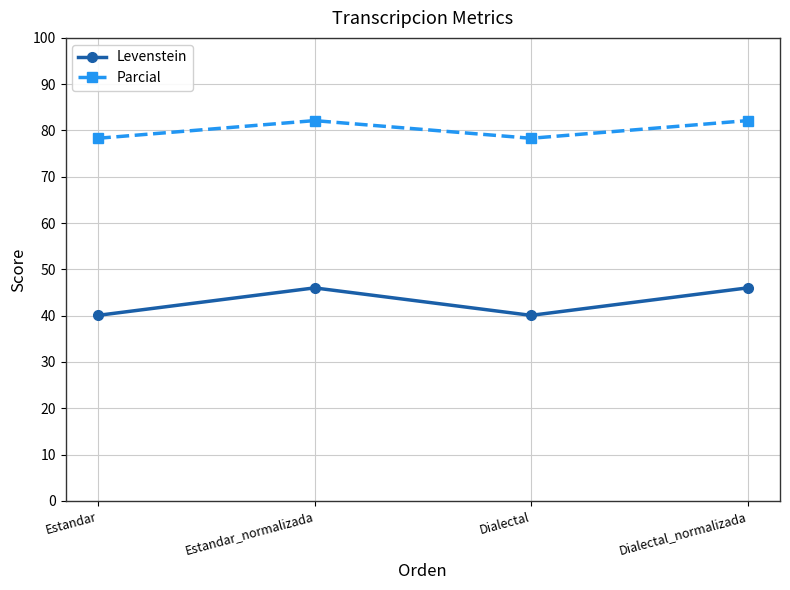

Rank the series by their average value, from lowest to highest.

Levenstein, Parcial